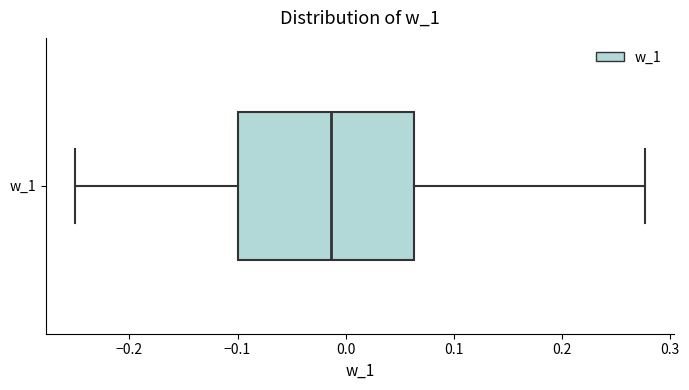

Where does the left whisker of the box for w_1 end on the x-axis? The values are not printed on the chart, so give them approximately, as read against the axis.

-0.25